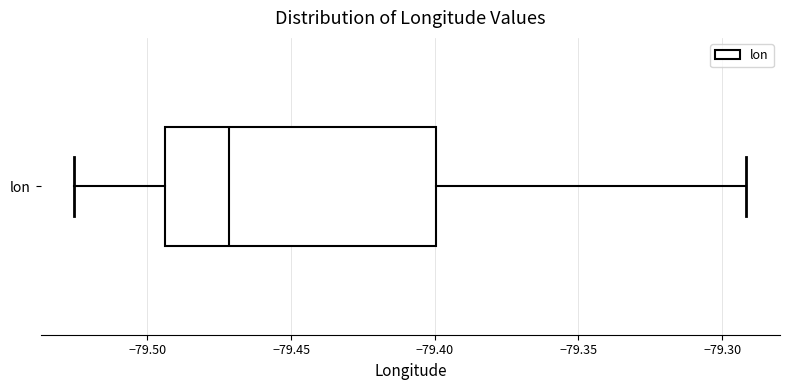

Read this box plot against the x-axis: the position of the median line, the range covered by the box, and the ends of both whiskers. The values are not printed on the chart, so give them approximately, as read against the axis.

median -79.470, box -79.495 to -79.400, whiskers -79.525 to -79.290